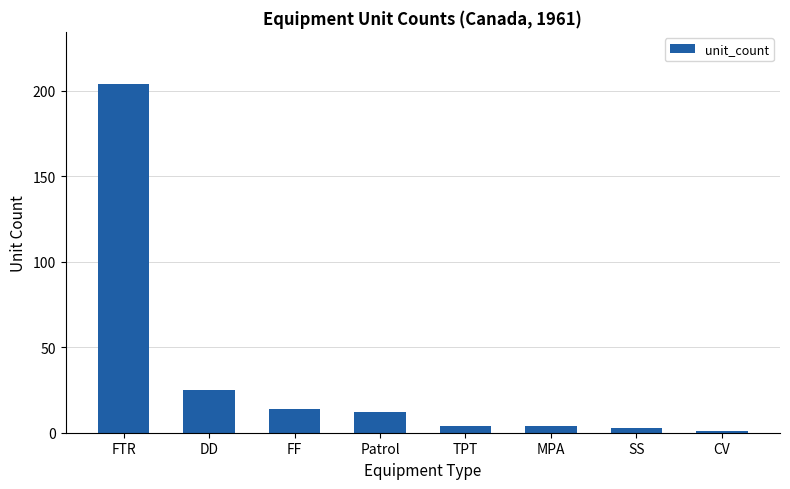

How many distinct data groups are displayed?

1